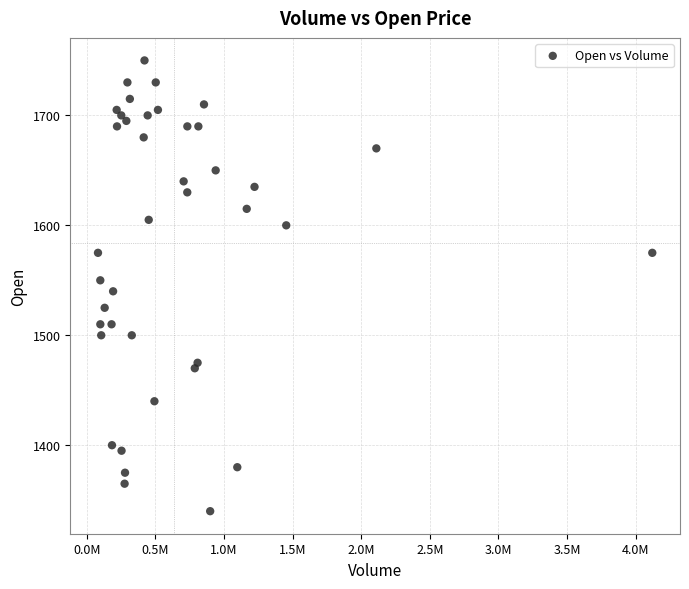

What is the range of Y values (max minus min)?

410